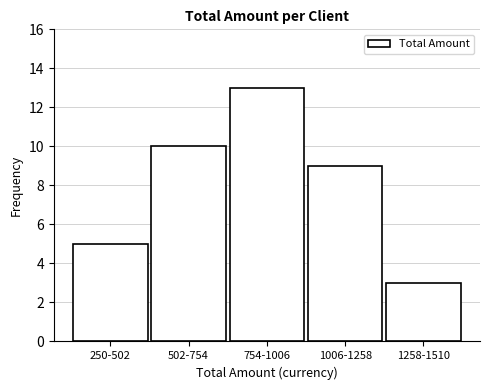

Reading left to right, extract all data points from this chart.

5	10	13	9	3